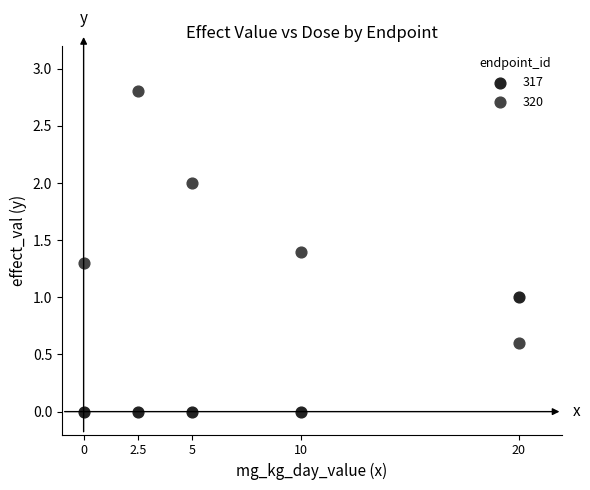

What are all the series names shown in the legend?

317, 320